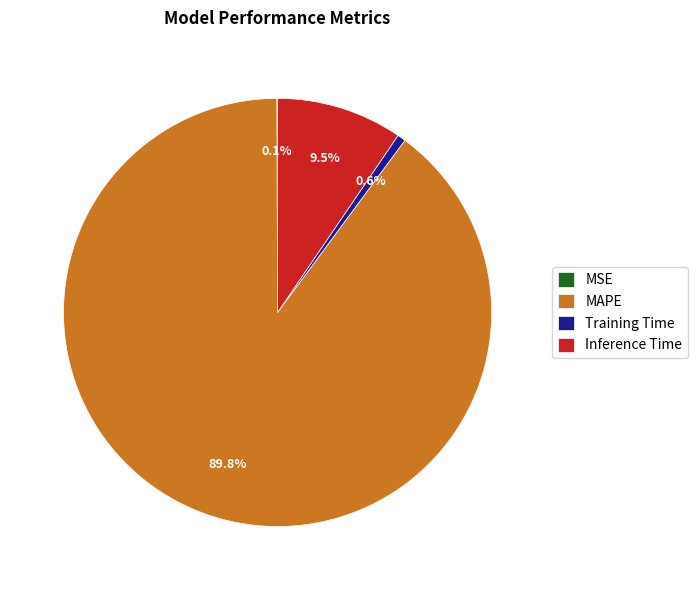

Is Training Time the majority of the pie?

No